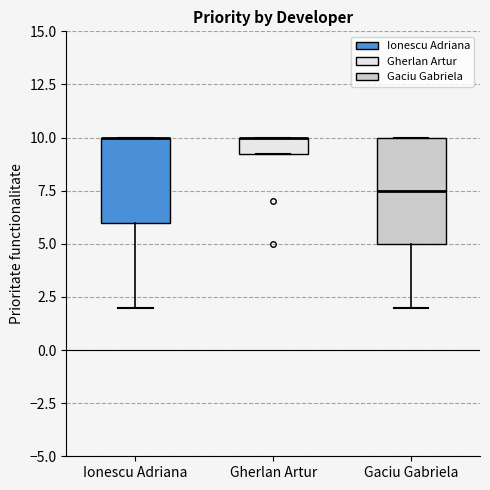

Which box is the tallest, from its lower edge to its upper edge?

Gaciu Gabriela